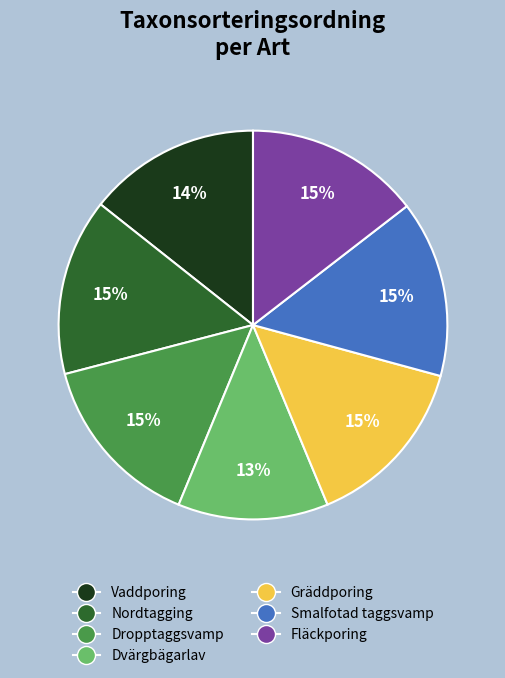

Count the number of slices in the pie.

7